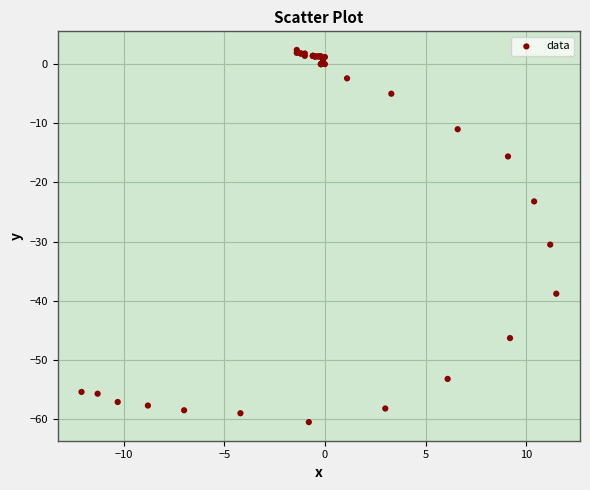

What Y value in the scatter plot is closest to -29?

-30.5